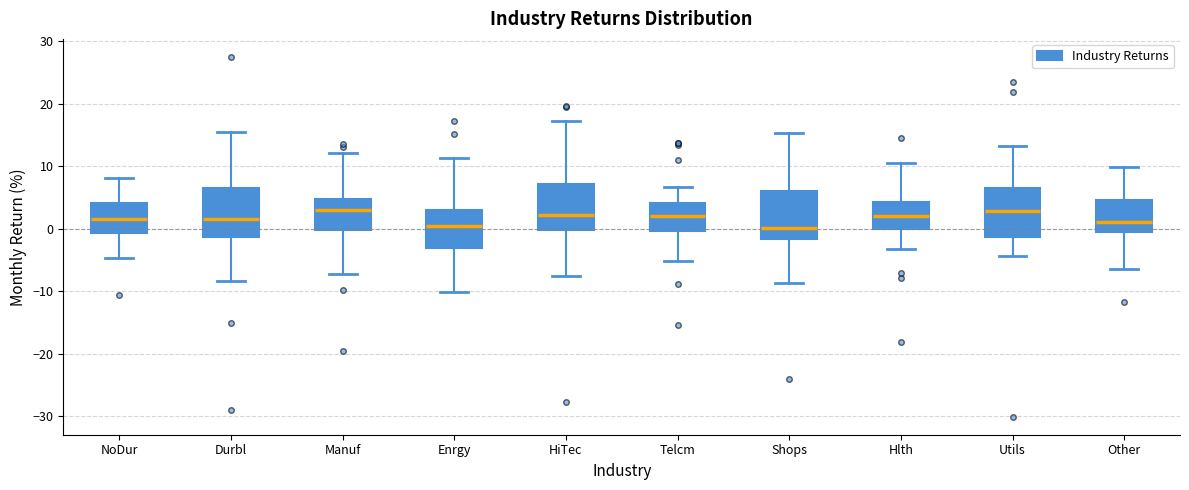

Reading left to right, transcribe this box plot: for each box, give where its median line is, the range the box spans, and where its two whiskers end, as read against the y-axis. The values are not printed on the chart, so give them approximately, as read against the axis.

NoDur: median 2, box -1 to 4, whiskers -5 to 8
Durbl: median 2, box -1 to 7, whiskers -8 to 16
Manuf: median 3, box 0 to 5, whiskers -7 to 12
Enrgy: median 0, box -3 to 3, whiskers -10 to 11
HiTec: median 2, box 0 to 7, whiskers -8 to 17
Telcm: median 2, box 0 to 4, whiskers -5 to 7
Shops: median 0, box -2 to 6, whiskers -9 to 15
Hlth: median 2, box 0 to 4, whiskers -3 to 11
Utils: median 3, box -1 to 7, whiskers -4 to 13
Other: median 1, box -1 to 5, whiskers -6 to 10